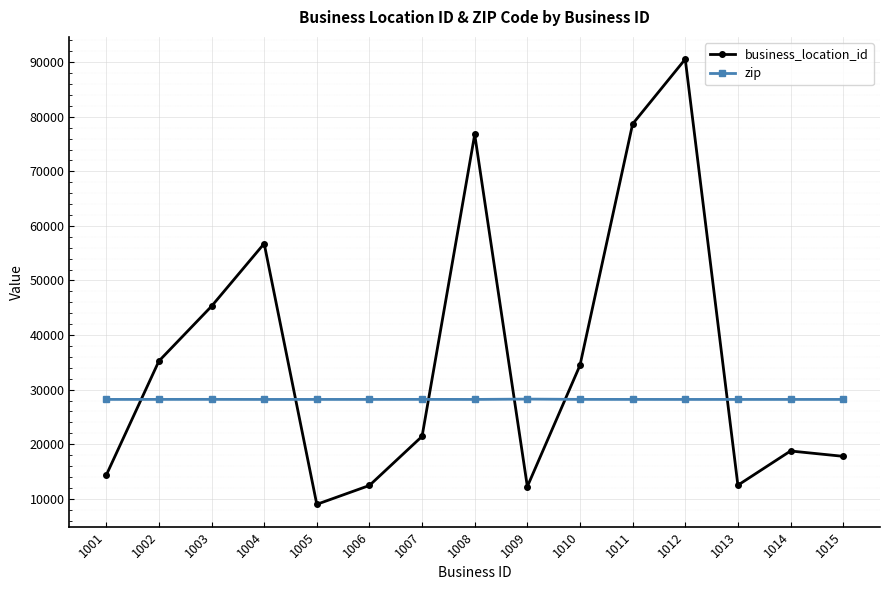

How many lines are shown in the chart?

2